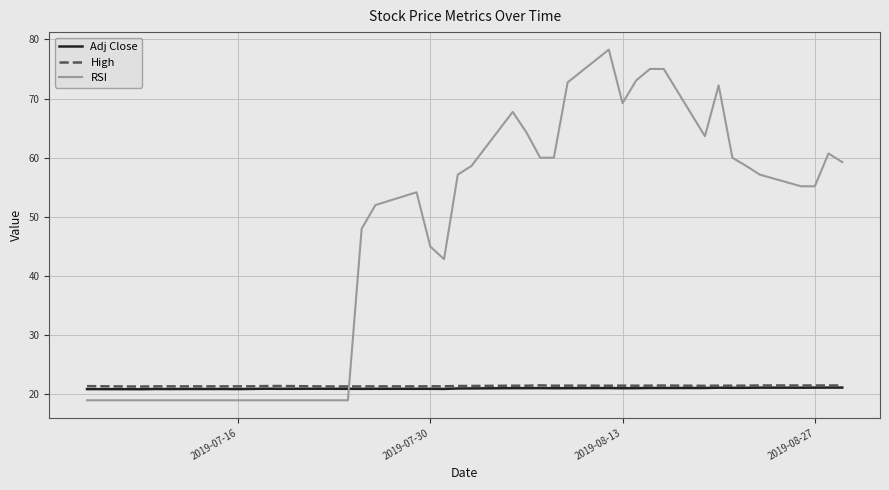

What is the highest value of the High series?

21.5